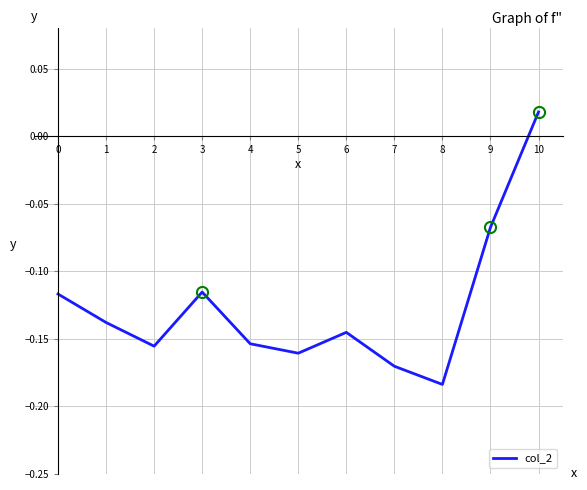

Which label corresponds to the smallest value in the chart?

8